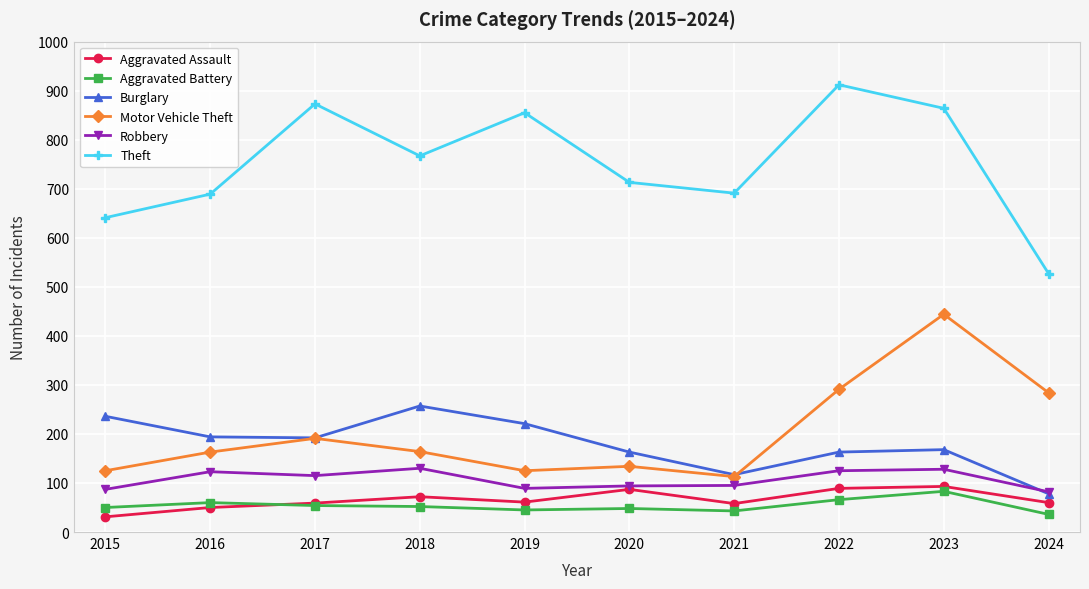

True or false: Burglary has more than 1 points higher than both neighbors.

True